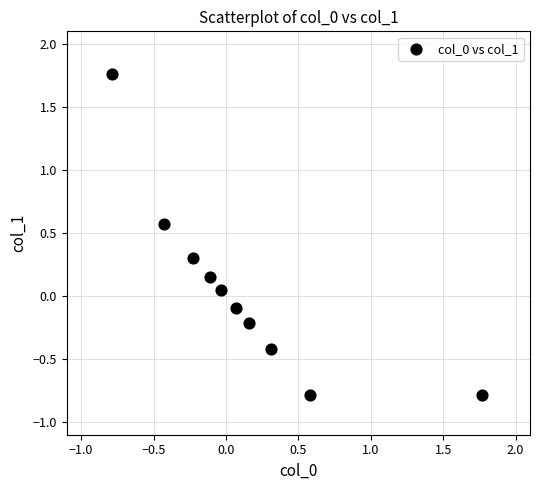

What is the range of X values (max minus min)?

2.6